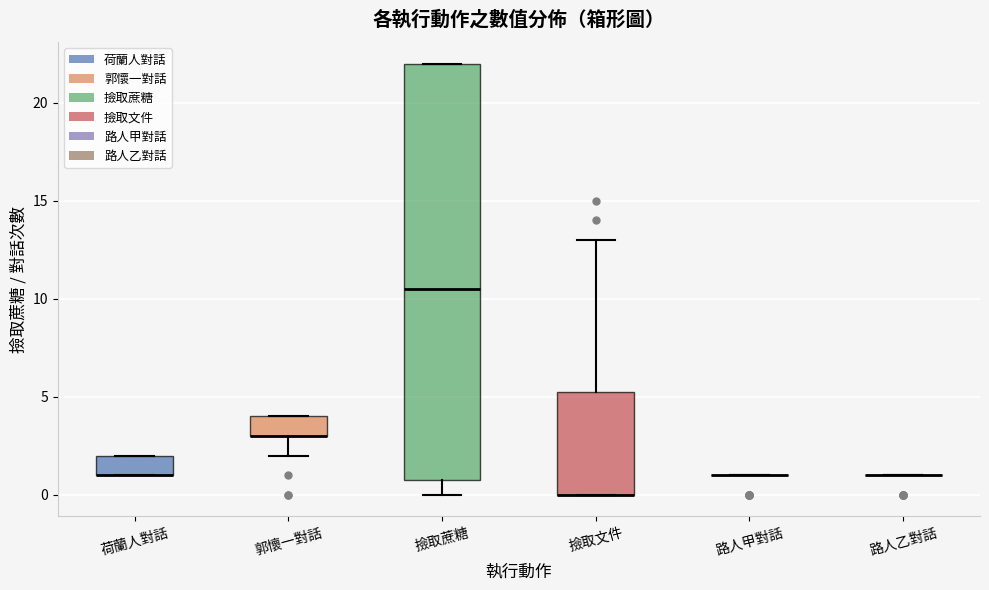

Reading left to right, transcribe this box plot: for each box, give where its median line is, the range the box spans, and where its two whiskers end, as read against the y-axis. The values are not printed on the chart, so give them approximately, as read against the axis.

荷蘭人對話: median 1.0 (drawn on the box's lower edge), box 1.0 to 2.0, whiskers 1.0 to 2.0
郭懷一對話: median 3.0 (drawn on the box's lower edge), box 3.0 to 4.0, whiskers 2.0 to 4.0
撿取蔗糖: median 10.5, box 1.0 to 22.0, whiskers 0.0 to 22.0
撿取文件: median 0.0 (drawn on the box's lower edge), box 0.0 to 5.5, whiskers 0.0 to 13.0
路人甲對話: box collapsed to a line at 1.0, whiskers 1.0 to 1.0
路人乙對話: box collapsed to a line at 1.0, whiskers 1.0 to 1.0